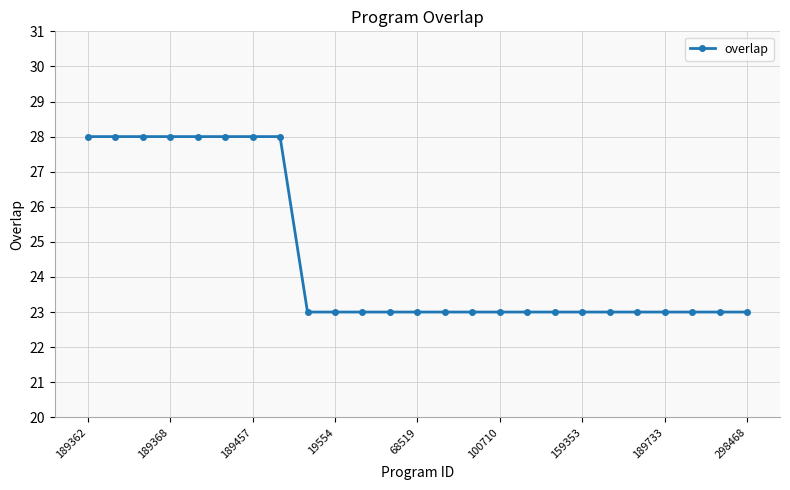

Does the chart display data point markers on the line(s)?

Yes